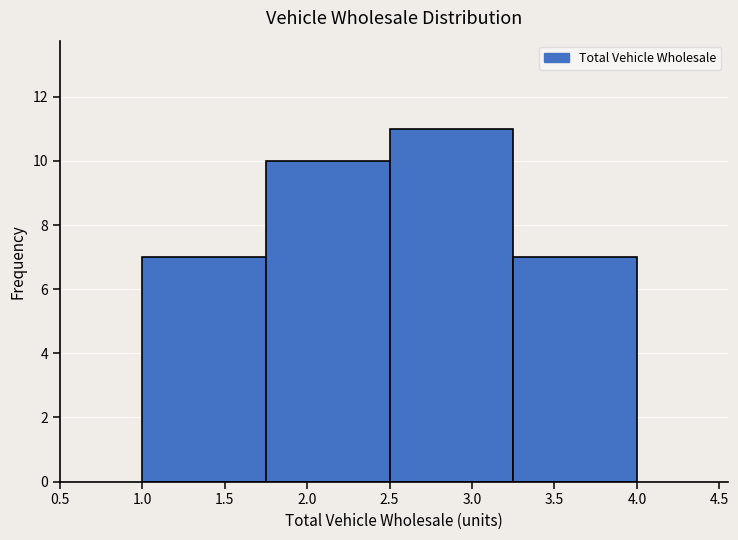

Reading left to right, list every bar in this chart as the range it spans on the x-axis followed by its height. The values are not printed on the chart, so give them approximately, as read against the axis.

1.00 to 1.75: 7
1.75 to 2.50: 10
2.50 to 3.25: 11
3.25 to 4.00: 7